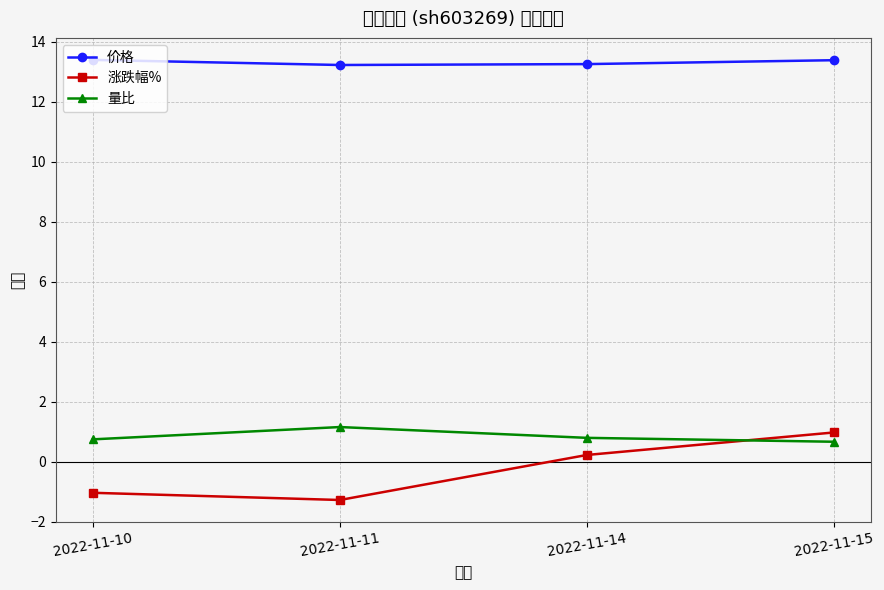

How many series are shown in this chart?

3